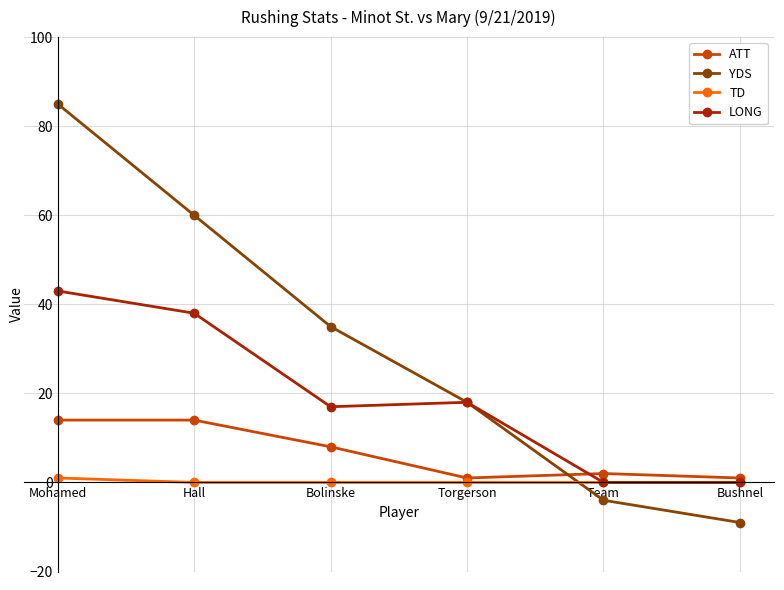

Where does the ATT series first go above 8?

Mohamed